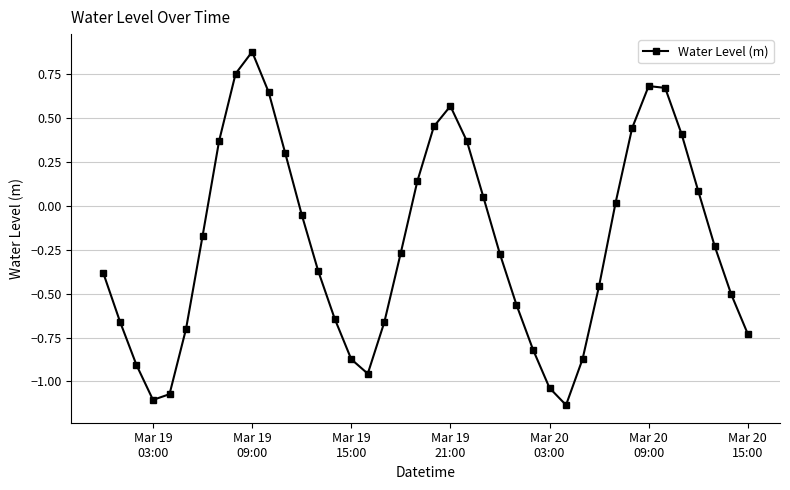

True or false: the data has more than 2 interior local peaks.

True